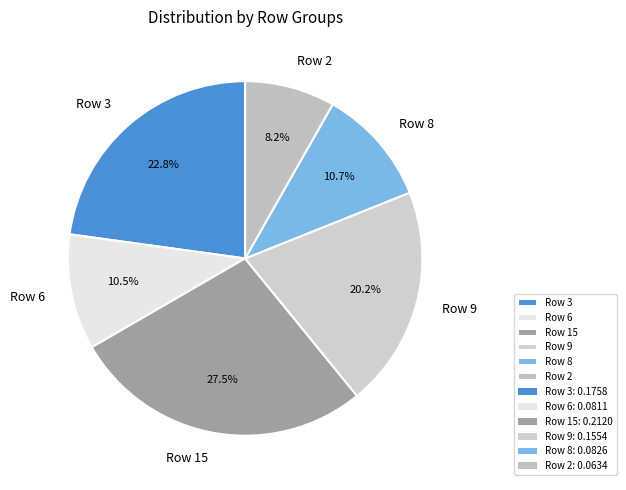

How many slices are in this pie chart?

6